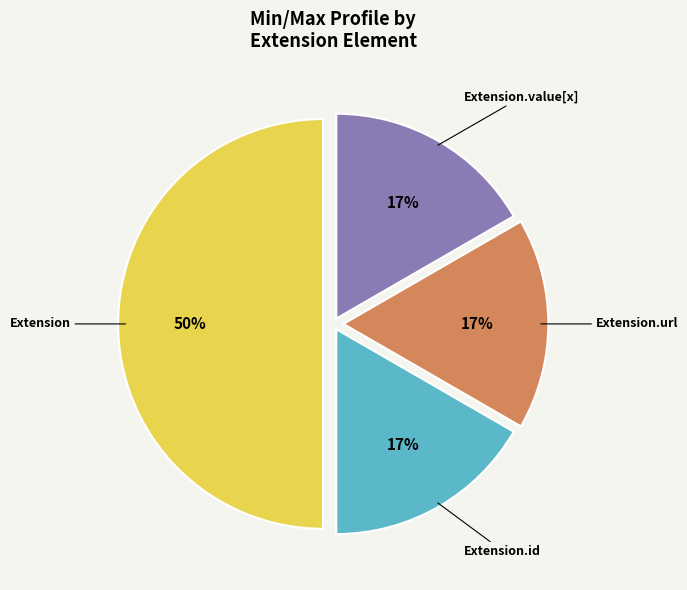

How many segments does this pie chart have?

4